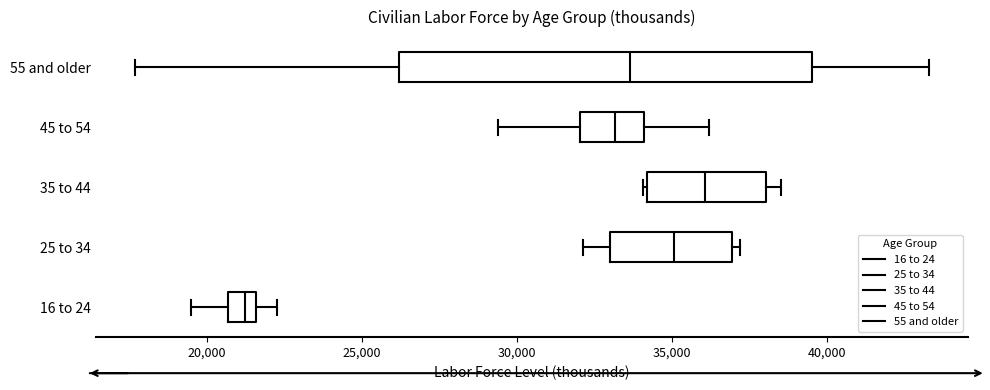

Comparing the boxes themselves (not the whiskers), which one is the widest?

55 and older